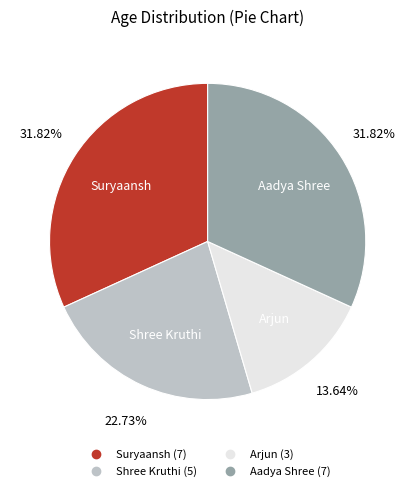

What is the ratio of the value at Suryaansh to the value at Aadya Shree?

1.0